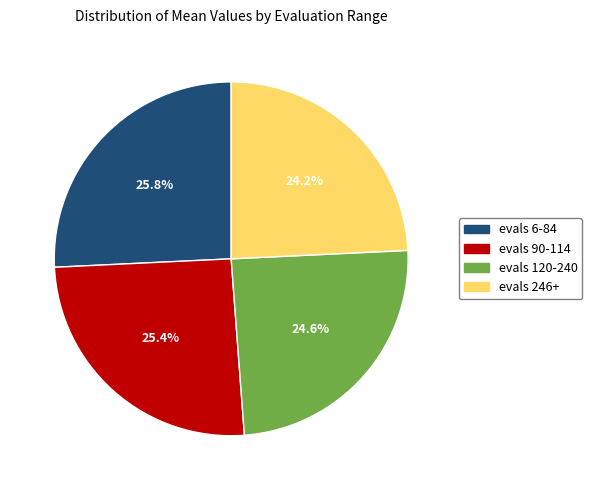

What percentage is the evals 246+ slice, to the nearest percent?

24%